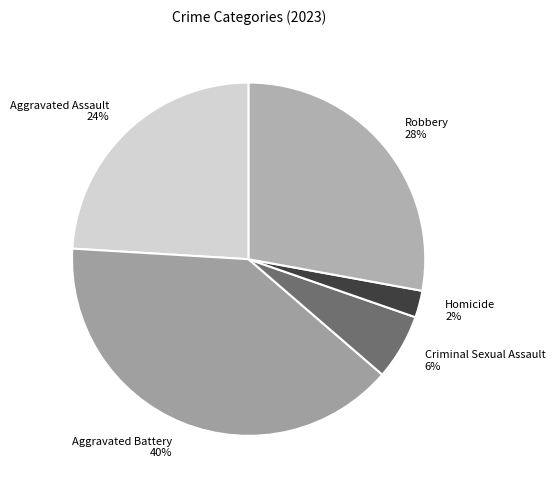

Which category has the biggest portion of the pie?

Aggravated Battery